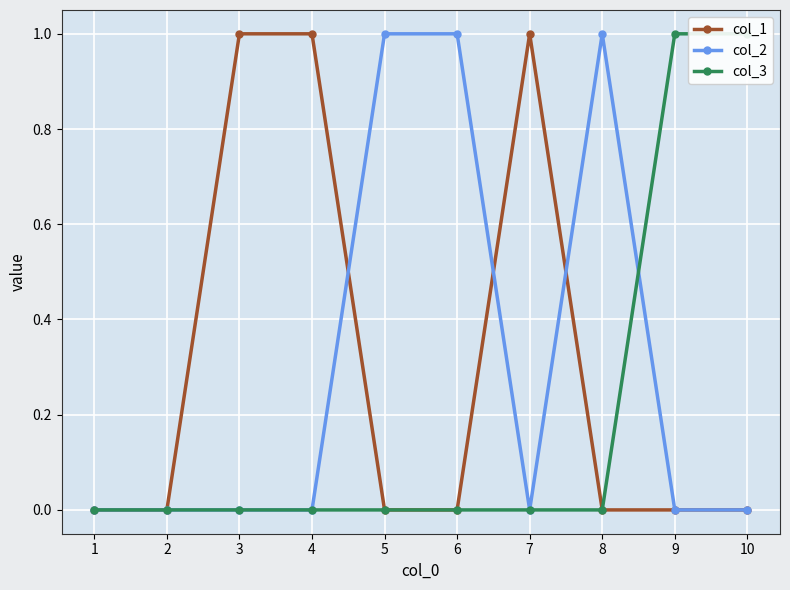

Reading right to left, extract all data points from this chart.

col_1: 10=0	9=0	8=0	7=1	6=0	5=0	4=1	3=1	2=0	1=0
col_2: 10=0	9=0	8=1	7=0	6=1	5=1	4=0	3=0	2=0	1=0
col_3: 10=1	9=1	8=0	7=0	6=0	5=0	4=0	3=0	2=0	1=0